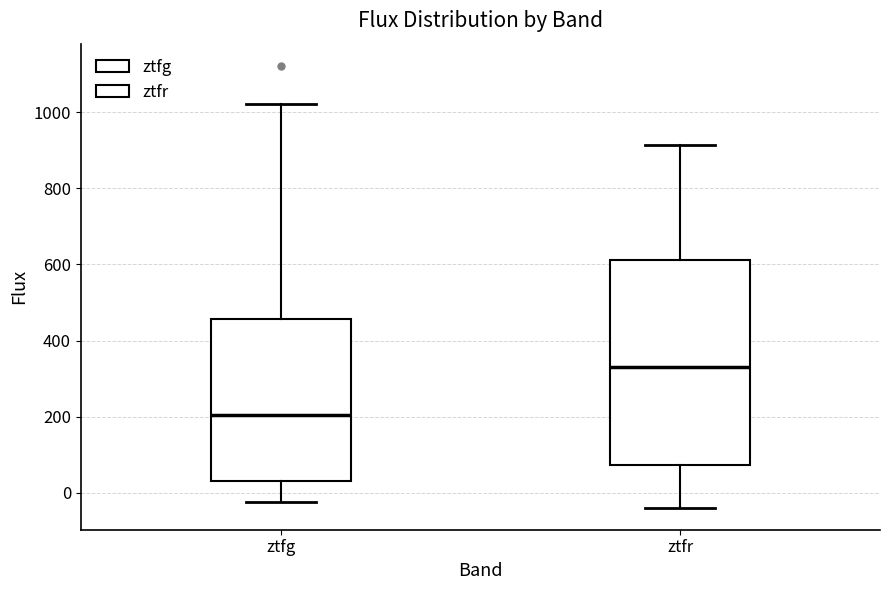

Where does the median line of the box for ztfg sit on the y-axis? The values are not printed on the chart, so give them approximately, as read against the axis.

200